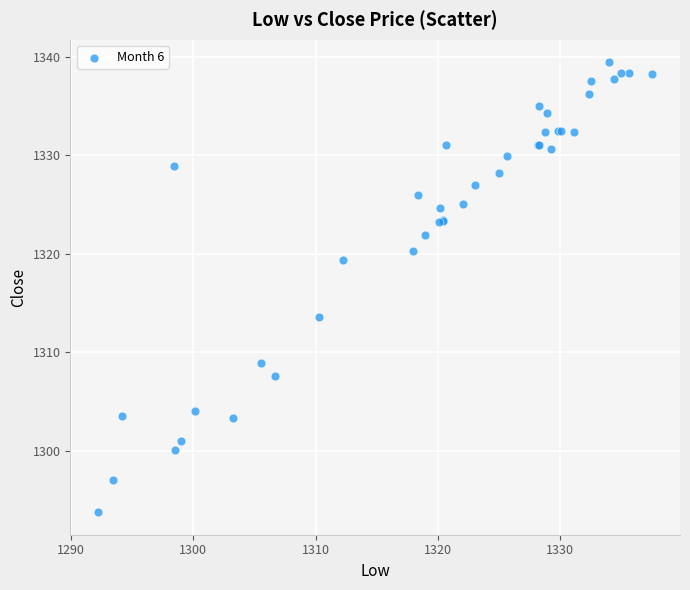

What Y value in the scatter plot is closest to 1316?

1313.6